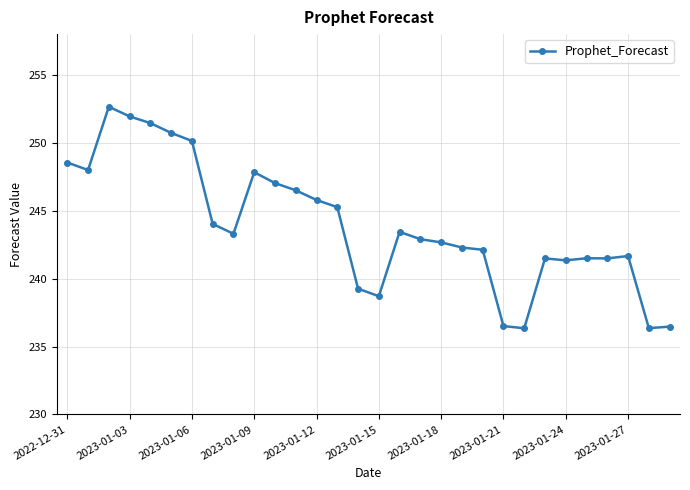

What is the minimum value shown in the chart?

236.3